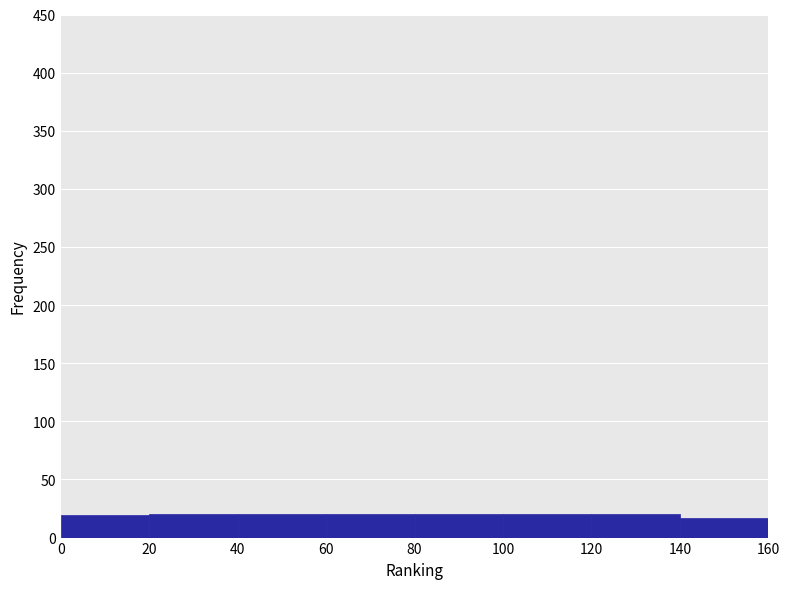

Reading left to right, list every bar in this chart as the range it spans on the x-axis followed by its height. The values are not printed on the chart, so give them approximately, as read against the axis.

0 to 20: 20
20 to 40: 20
40 to 60: 20
60 to 80: 20
80 to 100: 20
100 to 120: 20
120 to 140: 20
140 to 160: 15